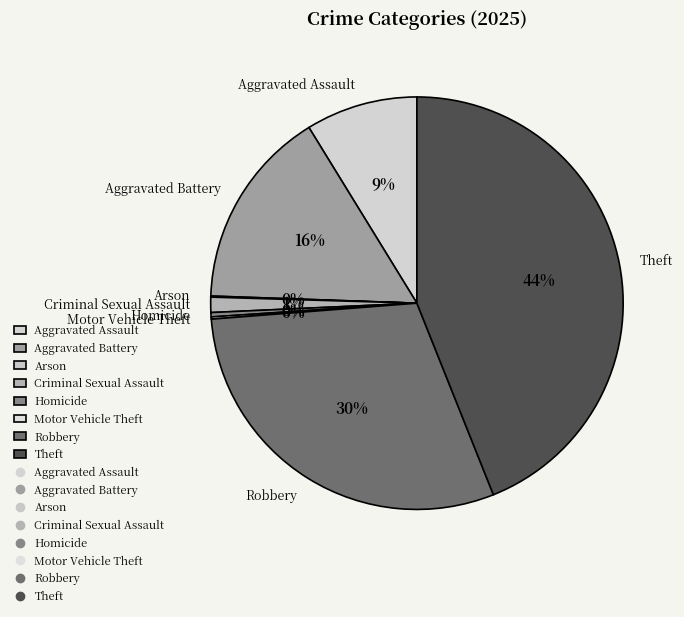

What percentage is the Aggravated Battery slice, to the nearest percent?

16%